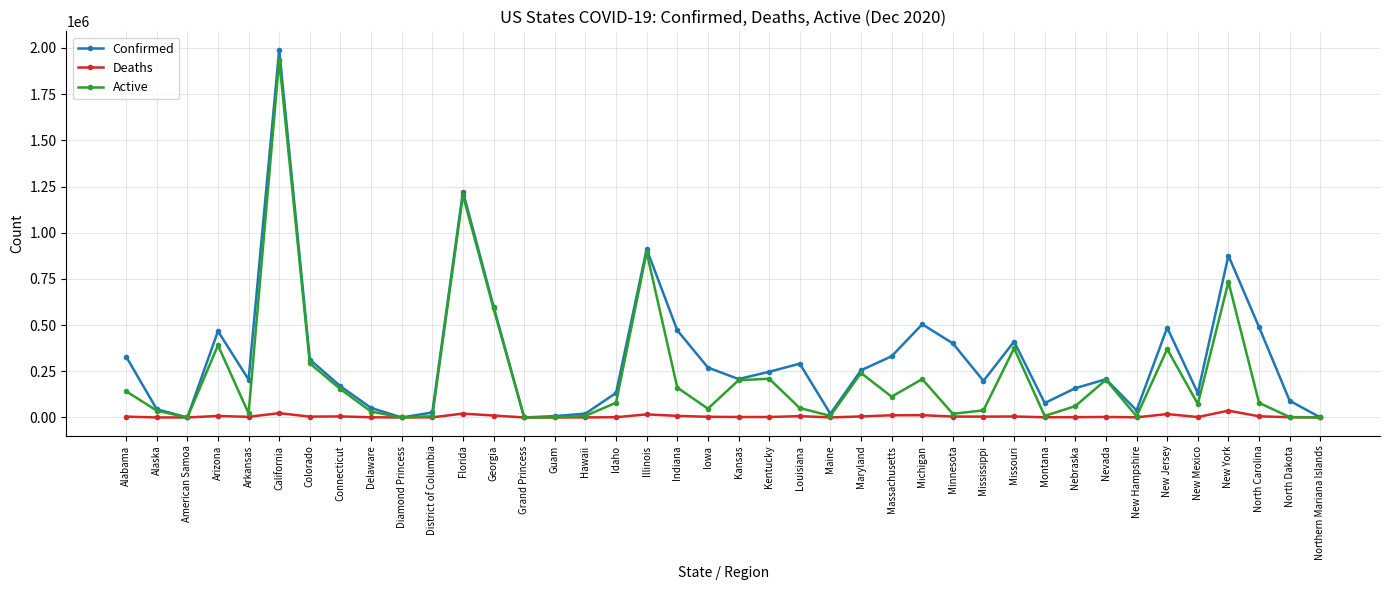

Rank the series by their average value, from highest to lowest.

Confirmed, Active, Deaths